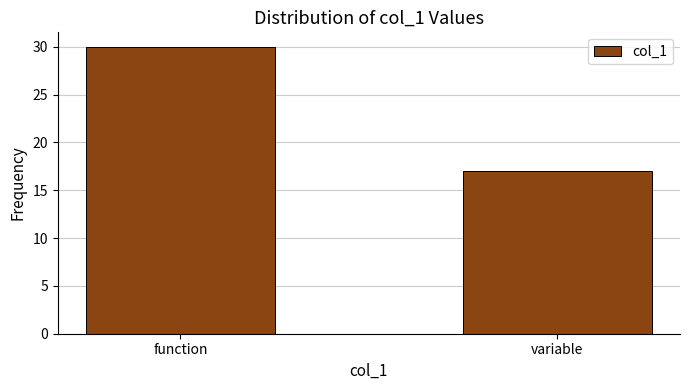

Reading right to left, what are all the values shown in this chart?

17	30